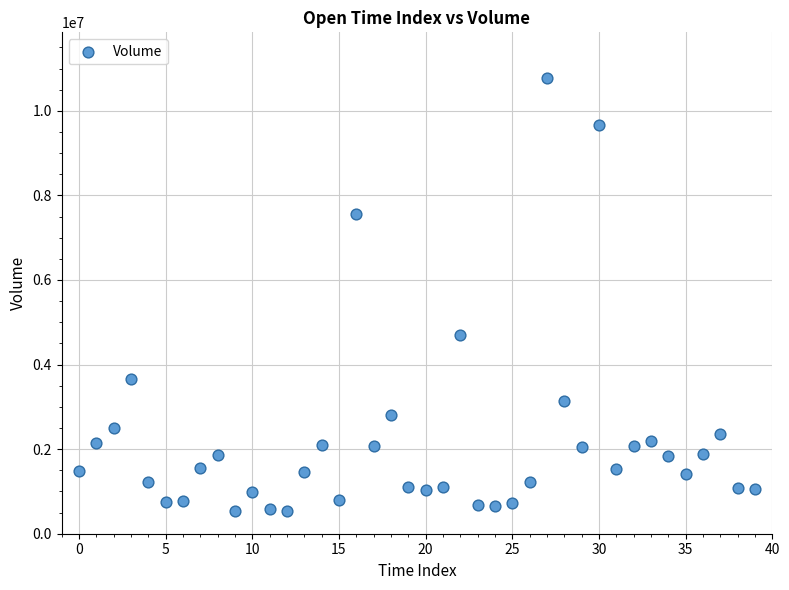

What Y value in the scatter plot is closest to 5656820?

4707289.3